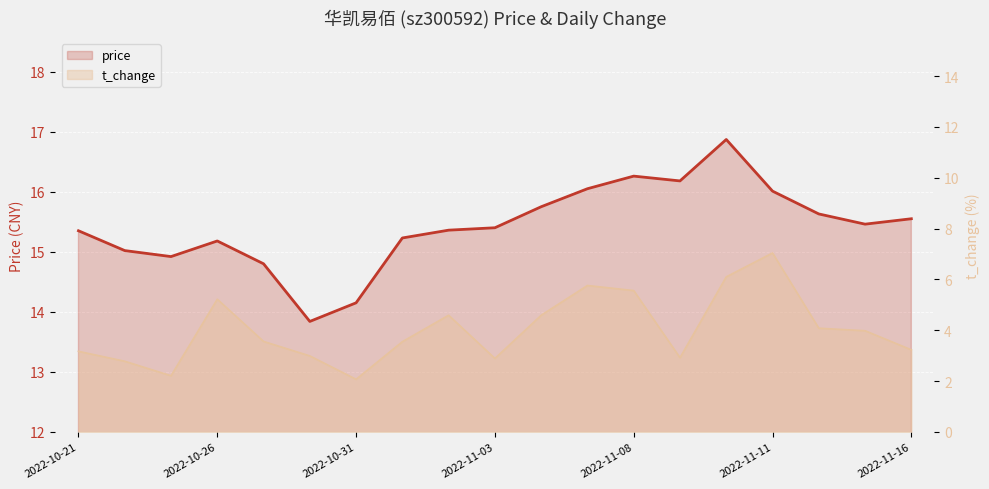

Reading left to right, extract all data points from this chart.

price: 2022-10-21=15.3	2022-10-24=15.0	2022-10-25=14.9	2022-10-26=15.2	2022-10-27=14.8	2022-10-28=13.8	2022-10-31=14.2	2022-11-01=15.2	2022-11-02=15.4	2022-11-03=15.4	2022-11-04=15.8	2022-11-07=16.1	2022-11-08=16.3	2022-11-09=16.2	2022-11-10=16.9	2022-11-11=16.0	2022-11-14=15.6	2022-11-15=15.5	2022-11-16=15.6
t_change: 2022-10-21=3.2	2022-10-24=2.8	2022-10-25=2.2	2022-10-26=5.2	2022-10-27=3.6	2022-10-28=3.0	2022-10-31=2.1	2022-11-01=3.5	2022-11-02=4.6	2022-11-03=2.9	2022-11-04=4.6	2022-11-07=5.8	2022-11-08=5.6	2022-11-09=2.9	2022-11-10=6.1	2022-11-11=7.0	2022-11-14=4.1	2022-11-15=4.0	2022-11-16=3.2